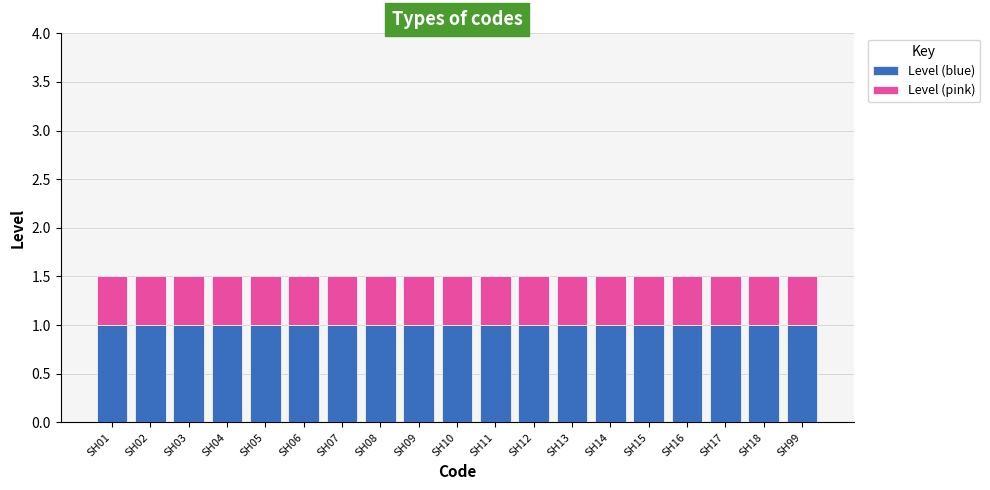

What is the highest value of the Level (blue) series?

1.0